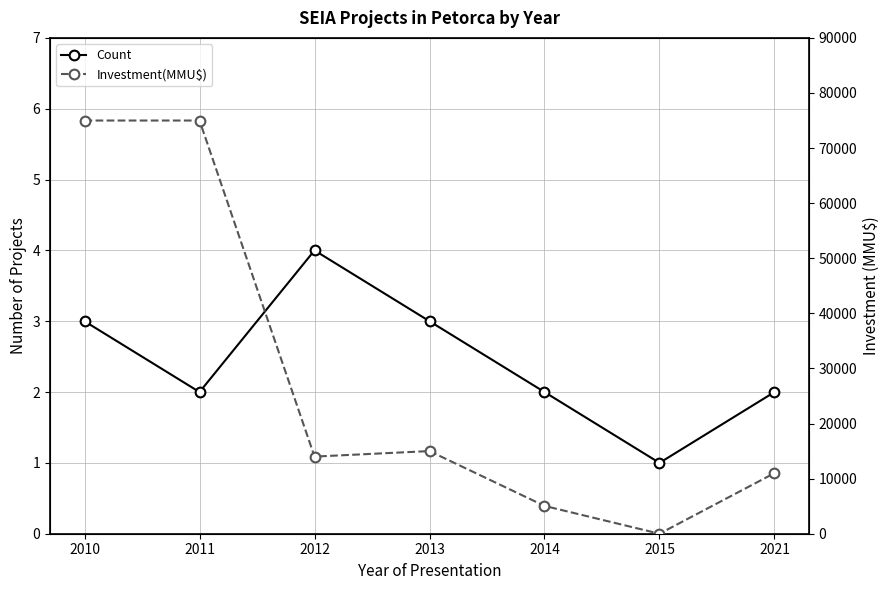

At how many categories does at least one series exceed 13511?

4